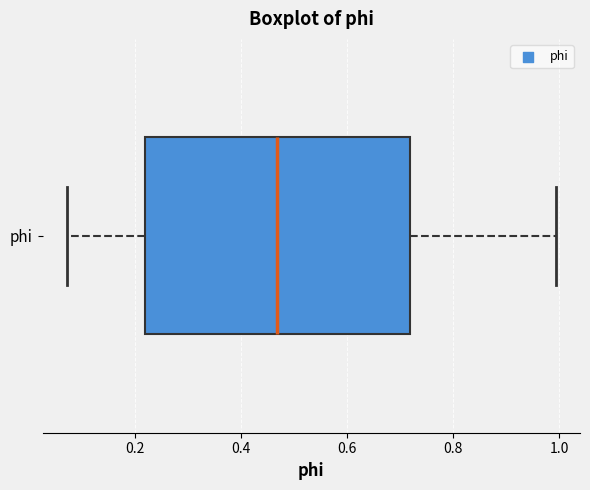

Read this box plot against the x-axis: the position of the median line, the range covered by the box, and the ends of both whiskers. The values are not printed on the chart, so give them approximately, as read against the axis.

median 0.46, box 0.22 to 0.72, whiskers 0.08 to 1.00